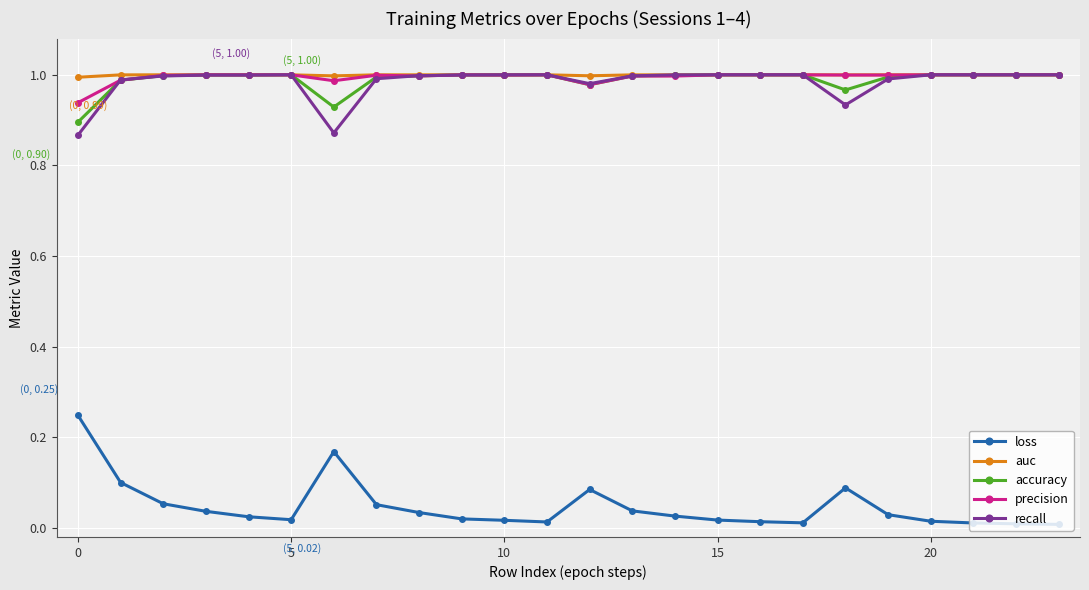

True or false: loss and precision intersect in this chart.

False